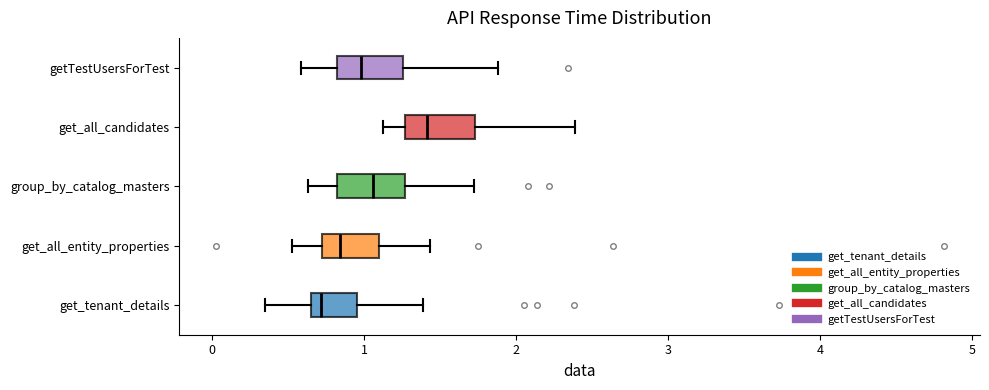

Reading bottom to top, read every box against the x-axis: the position of its median line, the range the box covers, and the ends of its whiskers. The values are not printed on the chart, so give them approximately, as read against the axis.

get_tenant_details: median 0.7 (just right of the box's left edge), box 0.7 to 1.0, whiskers 0.4 to 1.4
get_all_entity_properties: median 0.8, box 0.7 to 1.1, whiskers 0.5 to 1.4
group_by_catalog_masters: median 1.1, box 0.8 to 1.3, whiskers 0.6 to 1.7
get_all_candidates: median 1.4, box 1.3 to 1.7, whiskers 1.1 to 2.4
getTestUsersForTest: median 1.0, box 0.8 to 1.3, whiskers 0.6 to 1.9